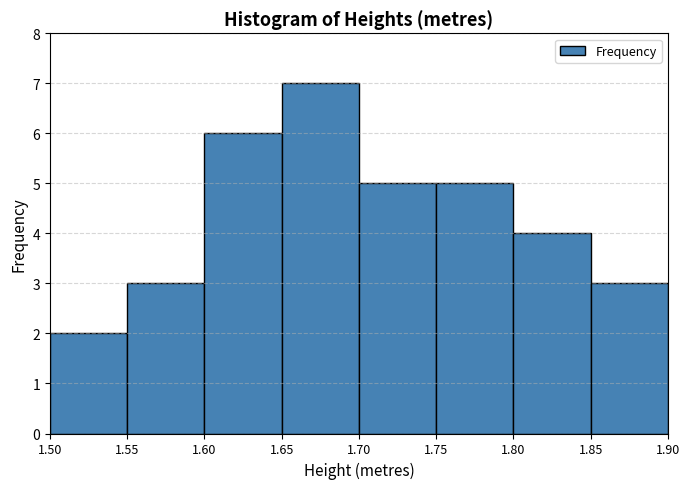

Reading left to right, list every bar in this chart as the range it spans on the x-axis followed by its height. The values are not printed on the chart, so give them approximately, as read against the axis.

1.50 to 1.55: 2
1.55 to 1.60: 3
1.60 to 1.65: 6
1.65 to 1.70: 7
1.70 to 1.75: 5
1.75 to 1.80: 5
1.80 to 1.85: 4
1.85 to 1.90: 3